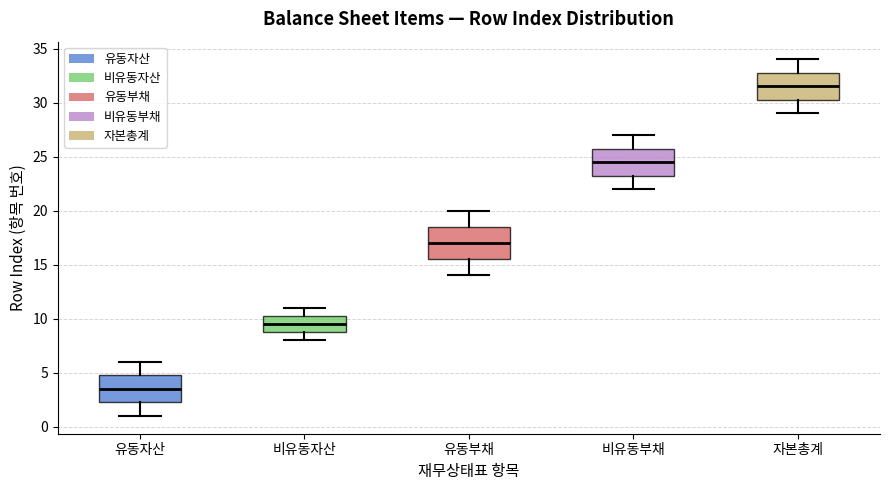

Comparing the boxes themselves (not the whiskers), which one is the tallest?

유동부채